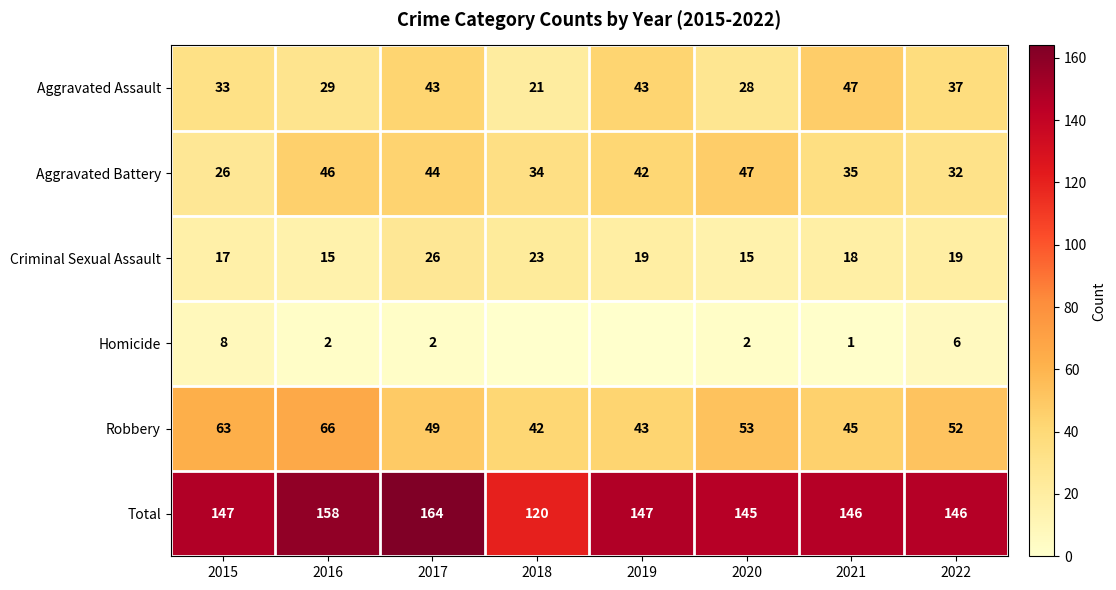

The Total series shows 145 at 2020. True or false?

True